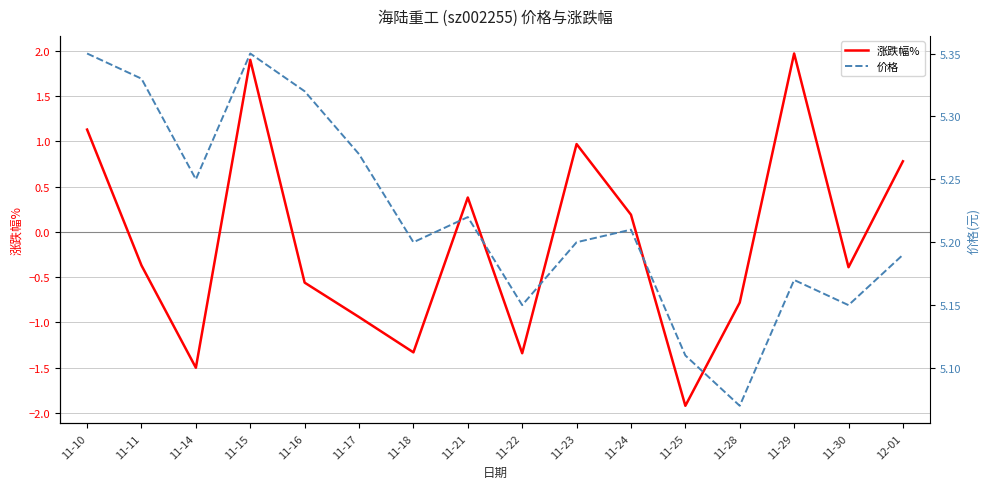

True or false: 价格 and 涨跌幅% intersect in this chart.

False